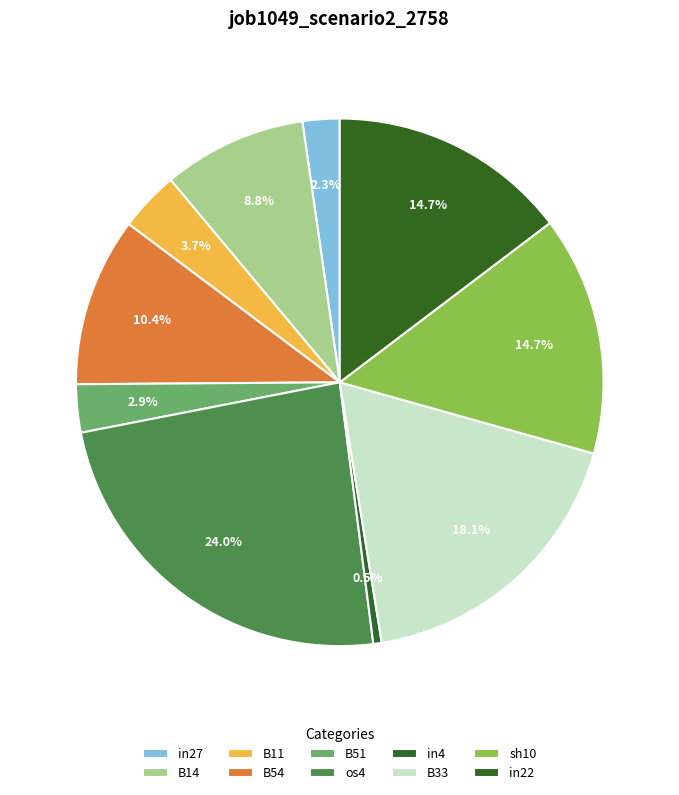

Which category has the smallest portion of the pie?

in4